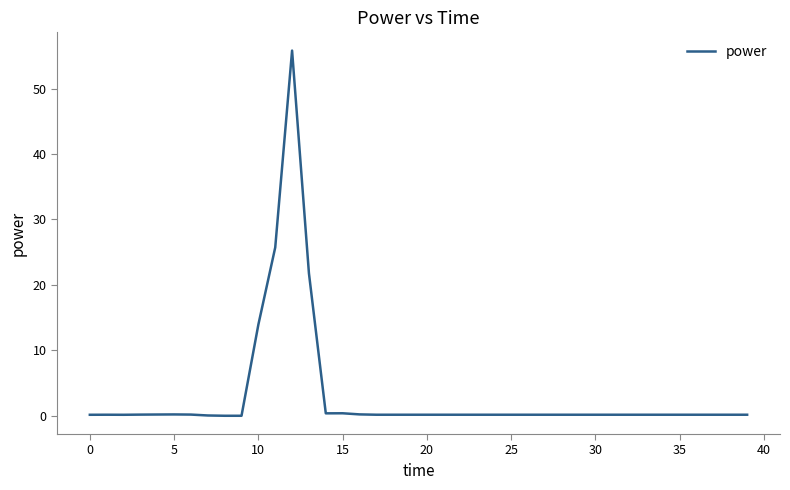

What is the greatest value displayed?

55.8